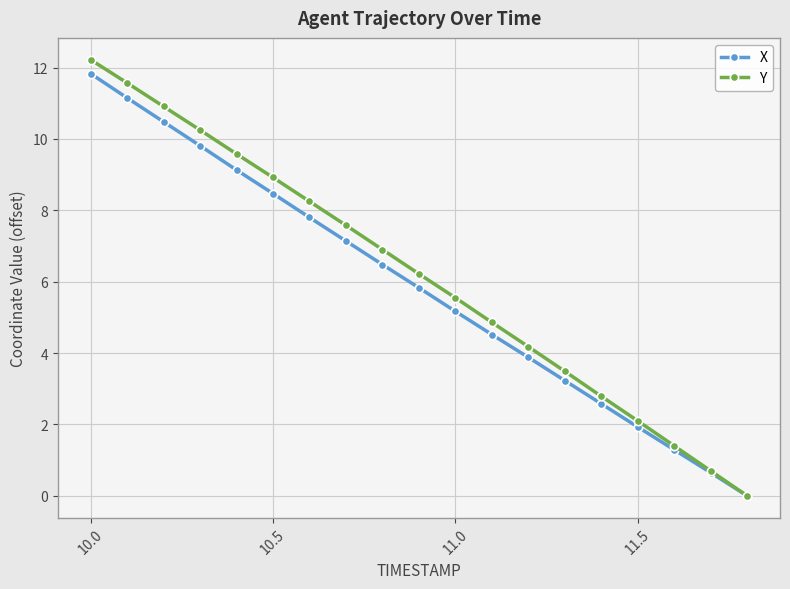

Which series has the widest spread of values?

Y